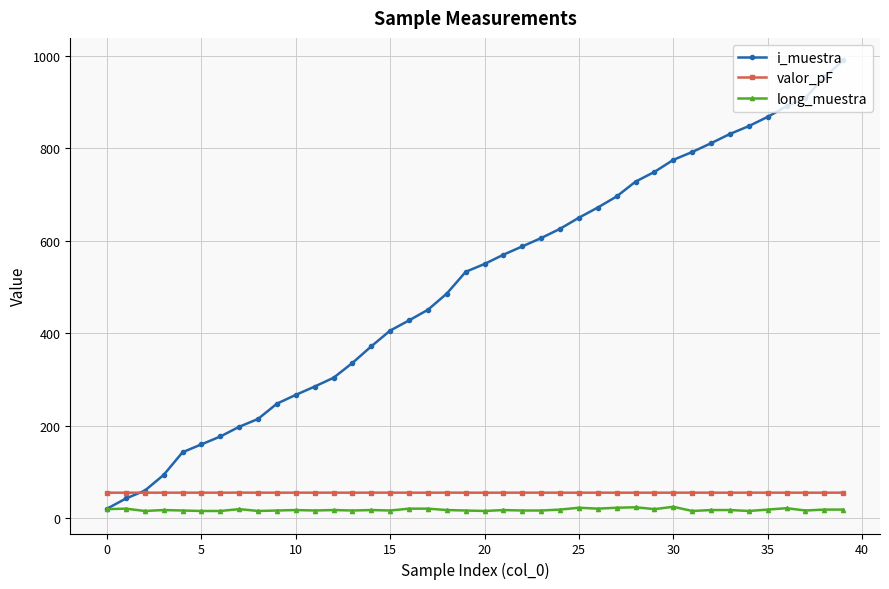

Which series has the largest range (max minus min)?

i_muestra